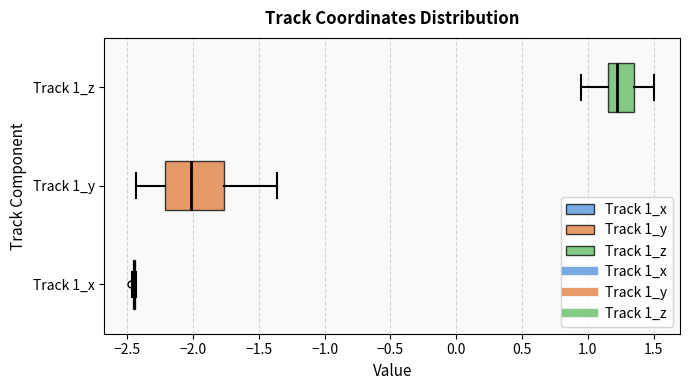

Which box is the widest, from its left edge to its right edge?

Track 1_y